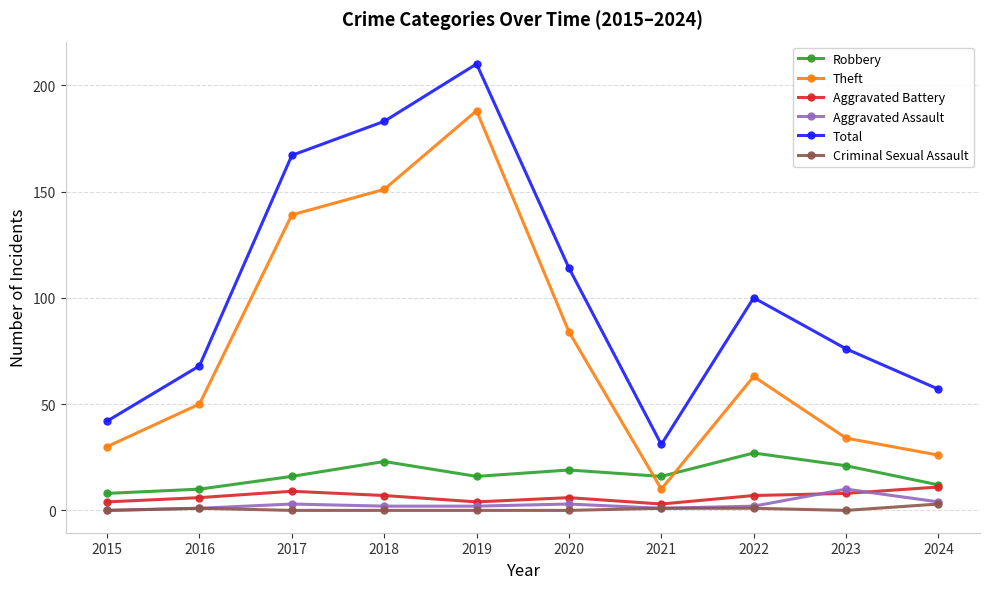

What is the maximum value shown in the chart?

210